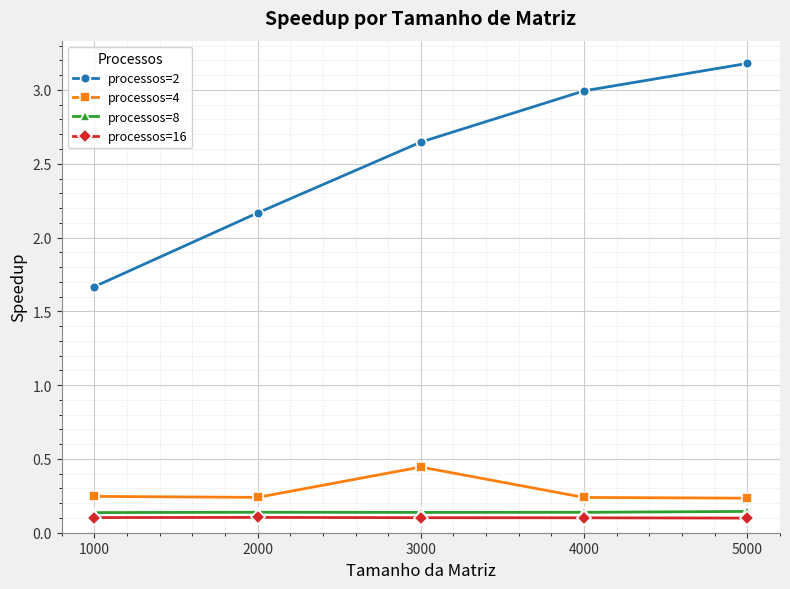

True or false: processos=4 has more than 1 points higher than both neighbors.

False